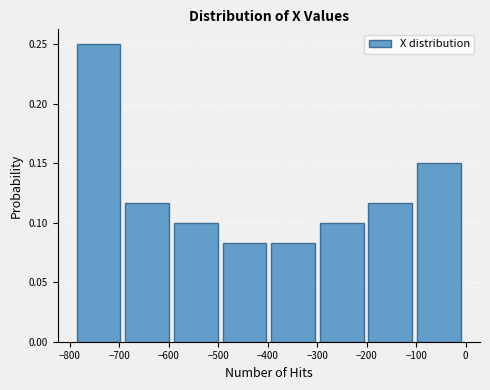

Reading left to right, transcribe this chart: for each bar, give the range it covers on the x-axis and its height. Neither the bar edges nor the heights are printed on the chart, so give them approximately, as read against the axes.

-790 to -690: 0.250
-690 to -590: 0.115
-590 to -490: 0.100
-490 to -390: 0.085
-390 to -290: 0.085
-290 to -200: 0.100
-200 to -100: 0.115
-100 to 0: 0.150